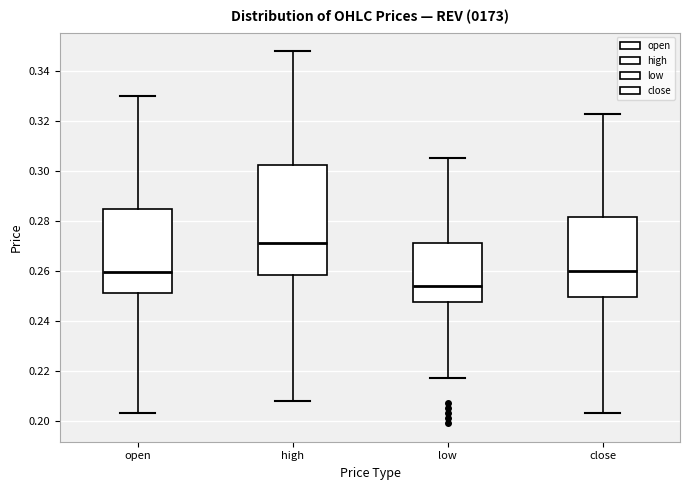

Which box is the tallest, from its lower edge to its upper edge?

high